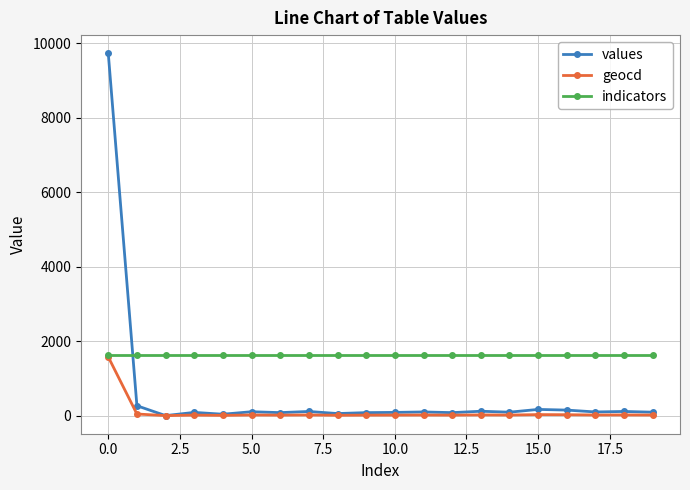

Which series has the largest total across all categories?

indicators